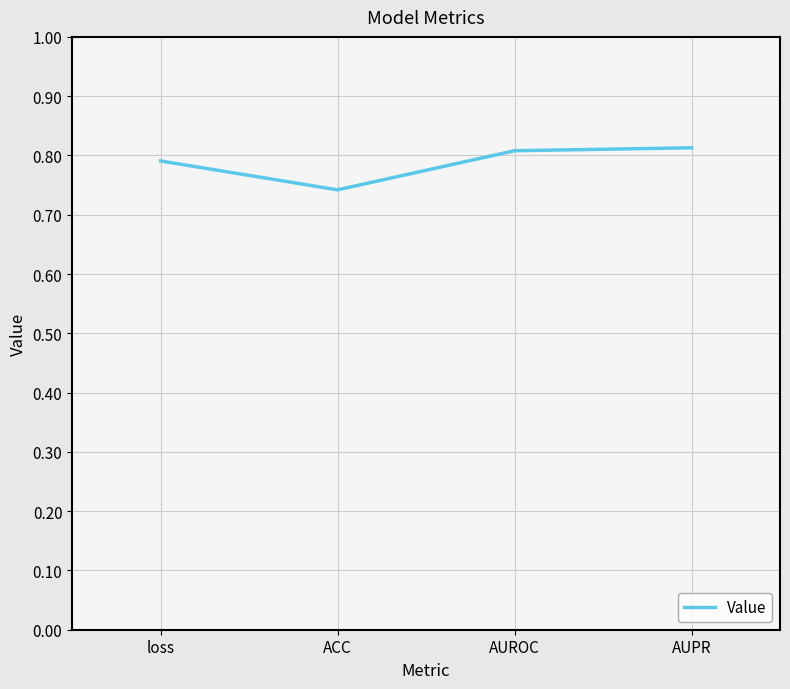

The chart shows a value of 0.3 at AUROC. True or false?

False